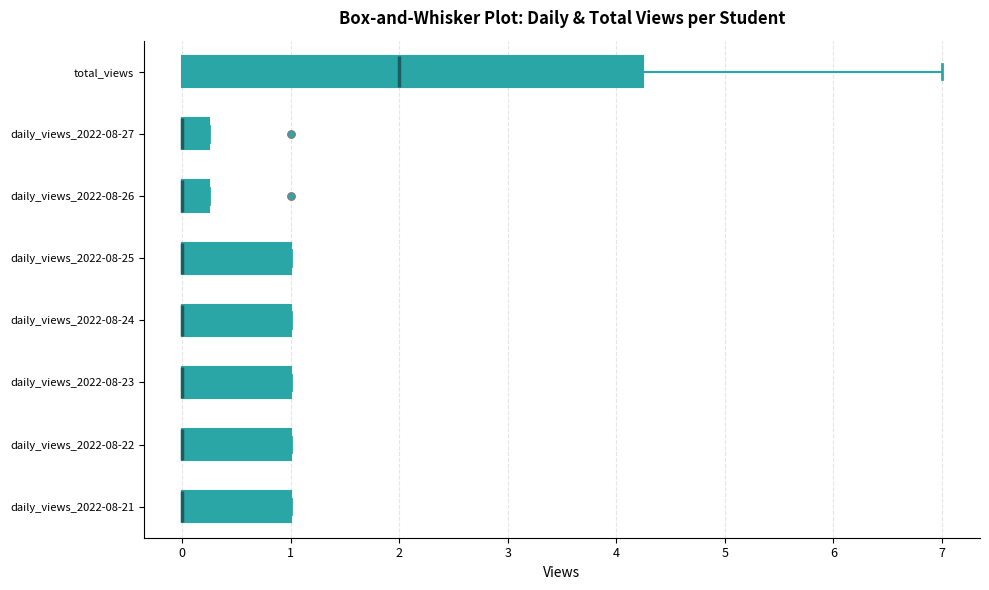

Which box is the widest, from its left edge to its right edge?

total_views